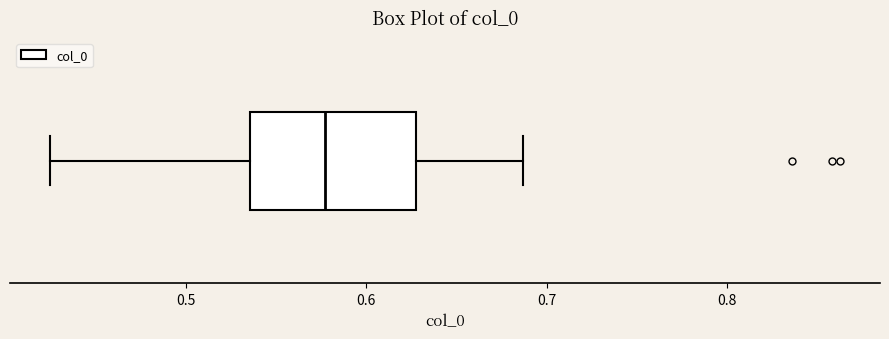

Transcribe this box plot: give where the median line is, the range the box spans, and where the two whiskers end, as read against the x-axis. The values are not printed on the chart, so give them approximately, as read against the axis.

median 0.58, box 0.54 to 0.63, whiskers 0.42 to 0.69